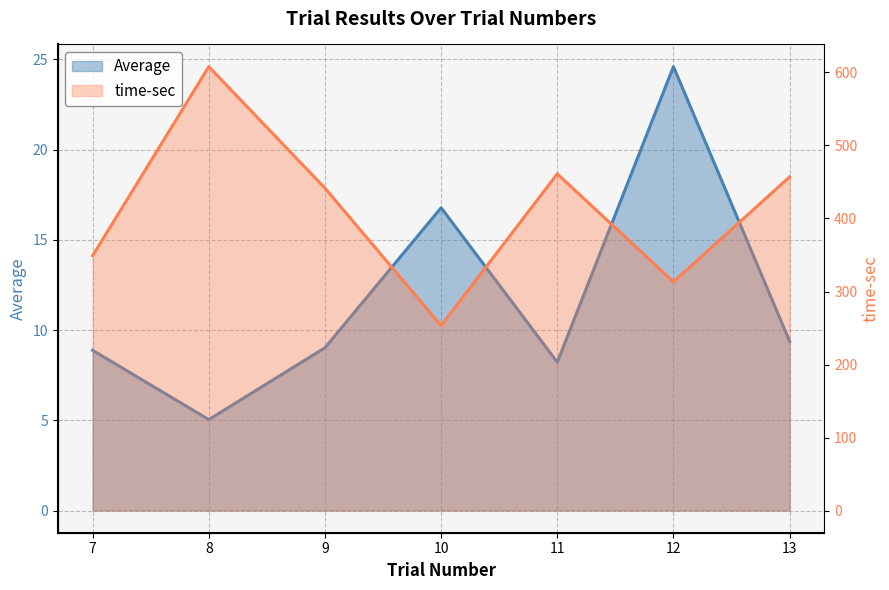

At which label does Average first exceed 9?

9